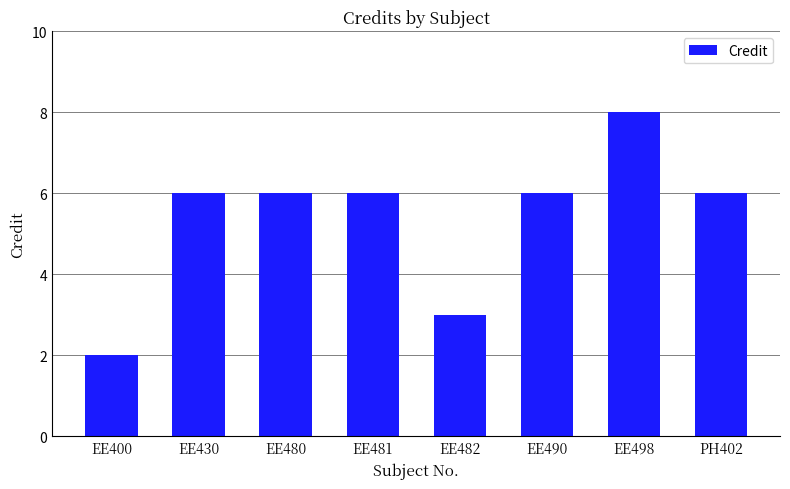

What is the change in value from EE482 to EE490?

+3